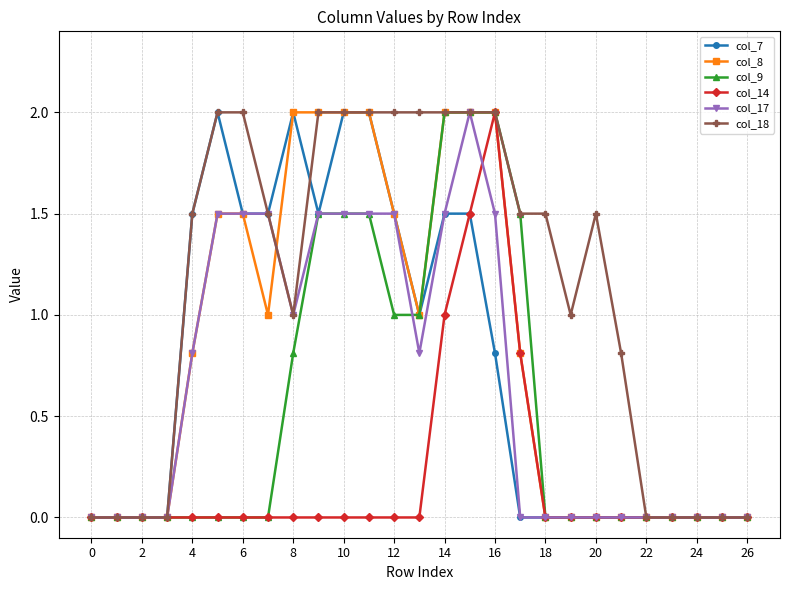

True or false: col_17 has more than 0 interior local peaks.

True